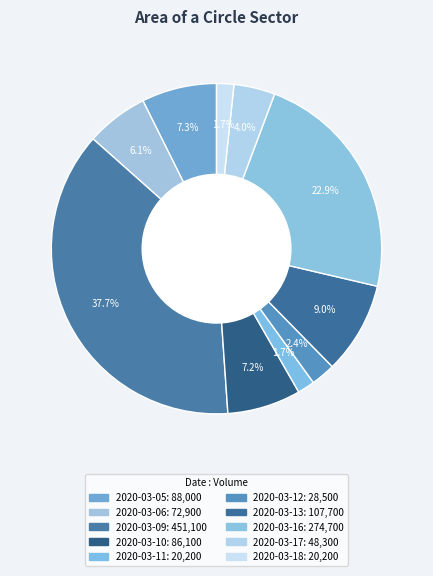

True or false: 2020-03-06 accounts for 1% of the total.

False